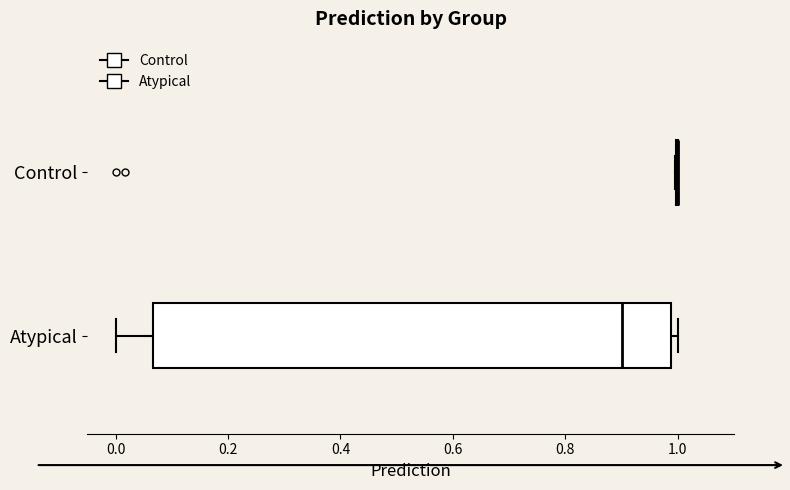

Reading bottom to top, transcribe this box plot: for each box, give where its median line is, the range the box spans, and where its two whiskers end, as read against the x-axis. The values are not printed on the chart, so give them approximately, as read against the axis.

Atypical: median 0.90, box 0.06 to 0.98, whiskers 0.00 to 1.00
Control: box collapsed to a line at 1.00, whiskers 1.00 to 1.00